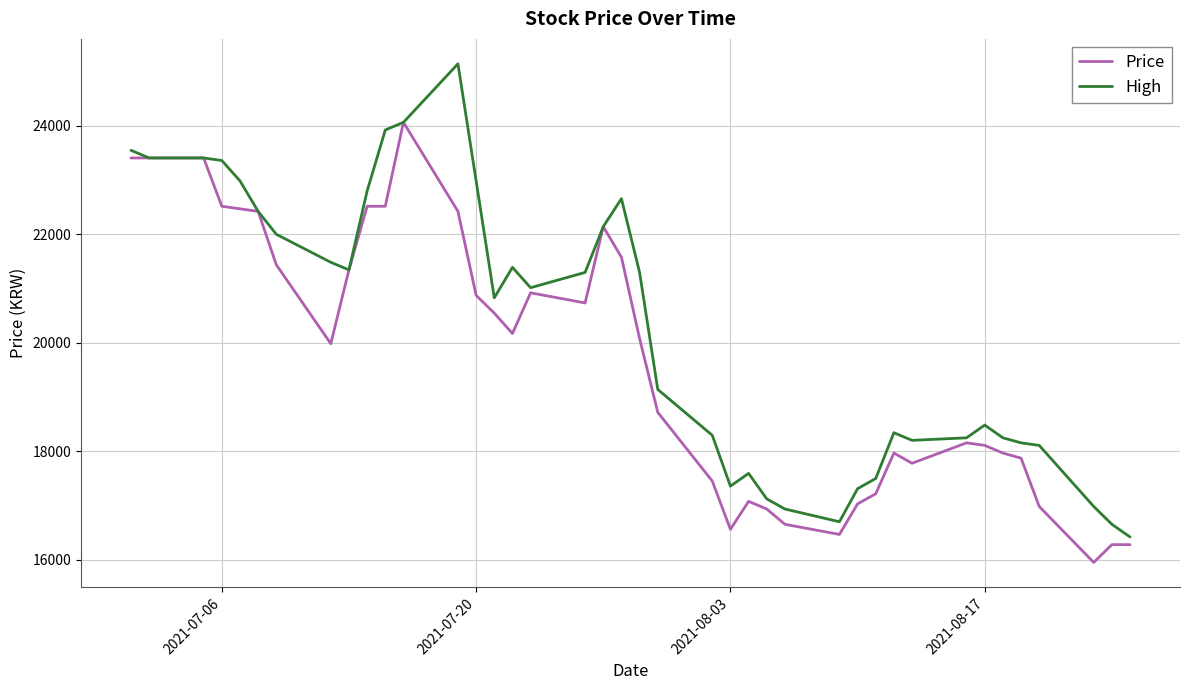

What are all the series names shown in the legend?

Price, High